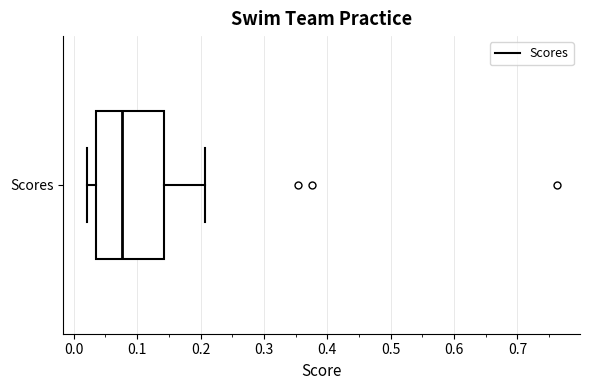

Read this box plot against the x-axis: the position of the median line, the range covered by the box, and the ends of both whiskers. The values are not printed on the chart, so give them approximately, as read against the axis.

median 0.08, box 0.04 to 0.14, whiskers 0.02 to 0.21